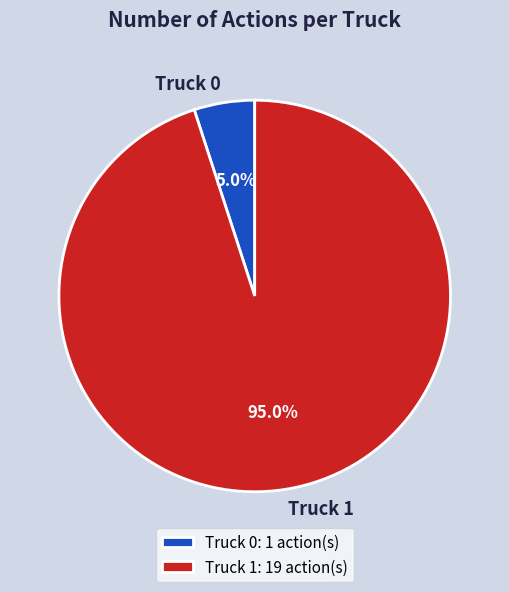

What is the smallest slice in the pie chart?

Truck 0